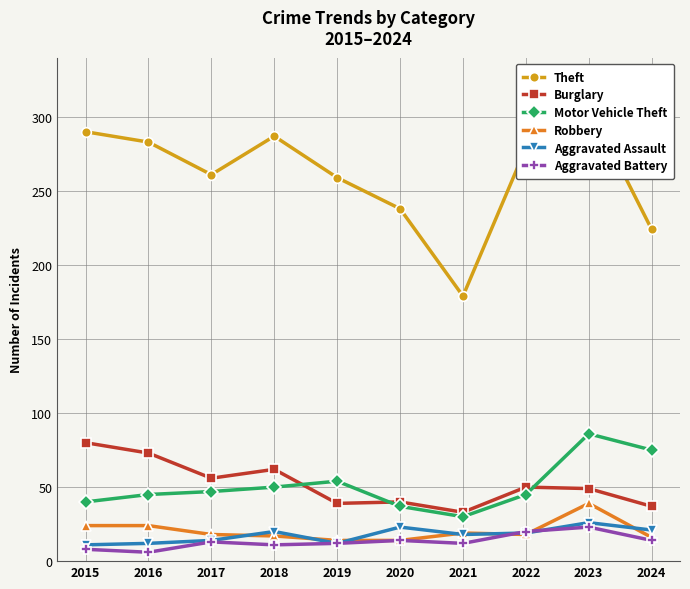

What is the minimum value for Aggravated Battery?

6